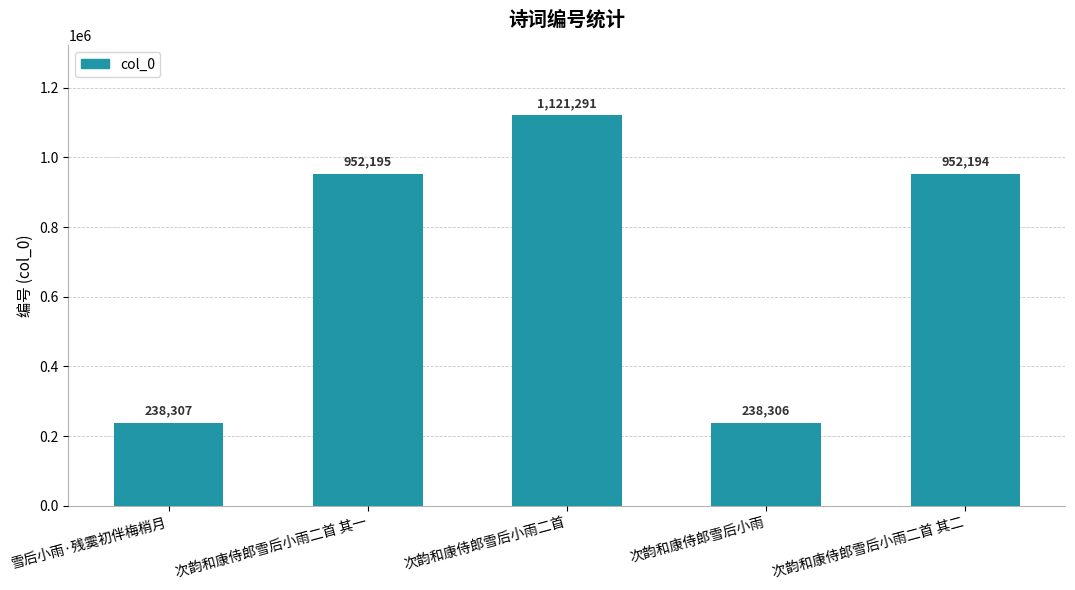

What is the change in value from 雪后小雨·残霙初伴梅梢月 to 次韵和康侍郎雪后小雨二首 其一?

+713888